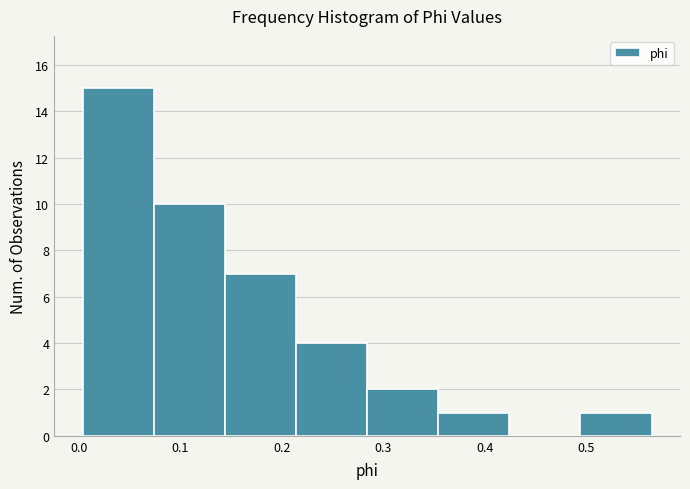

Which range on the x-axis has the tallest bar?

0.00 to 0.07